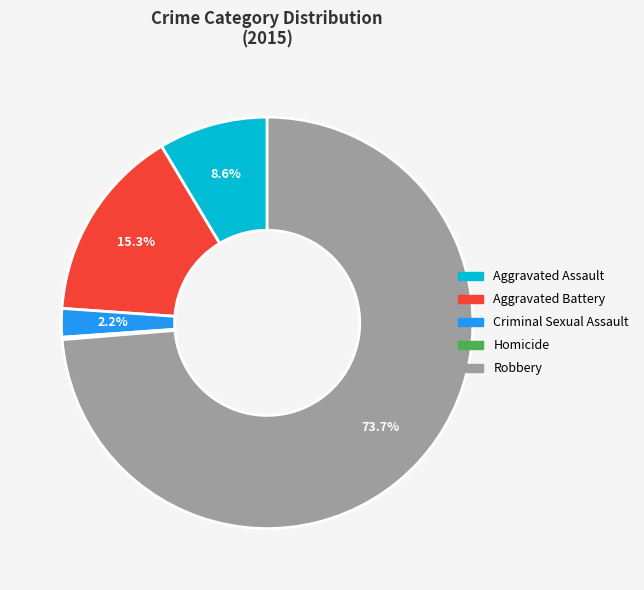

Between Robbery and Criminal Sexual Assault, which is larger?

Robbery